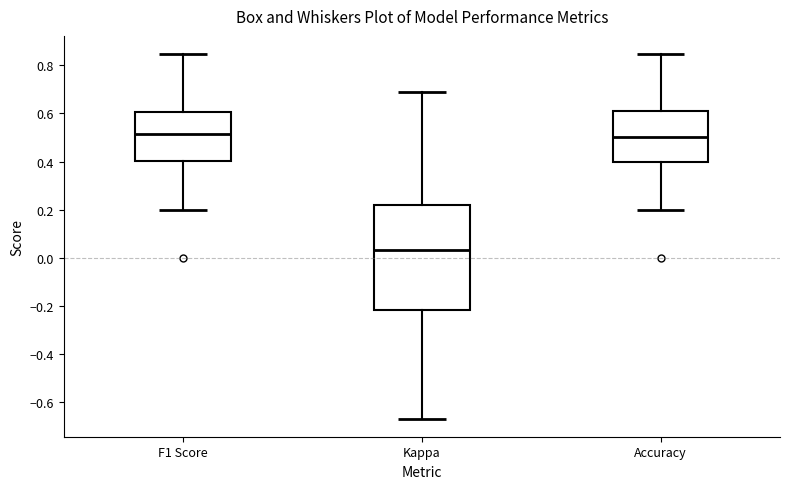

Which box is the tallest, from its lower edge to its upper edge?

Kappa